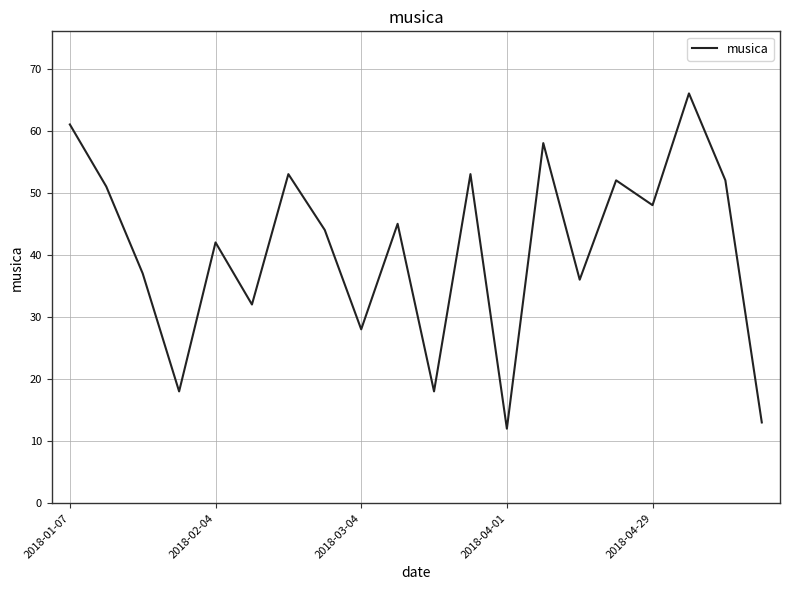

What is the smallest value displayed?

12